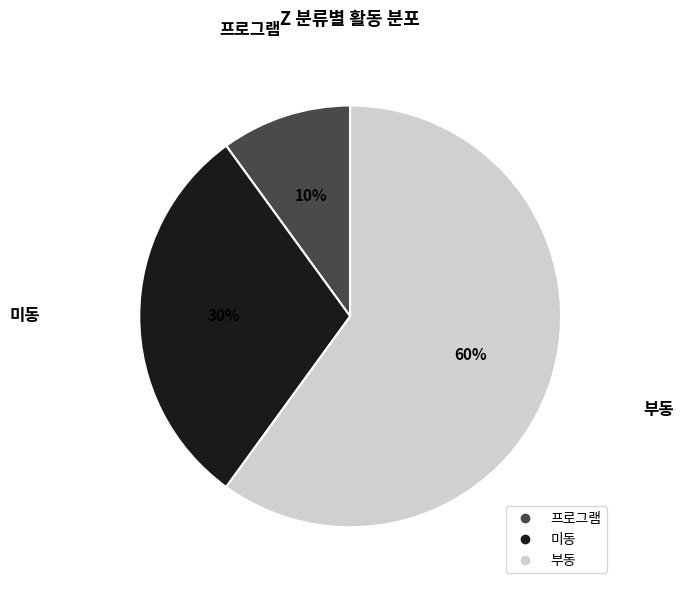

Rank the categories by value from lowest to highest.

프로그램, 미동, 부동